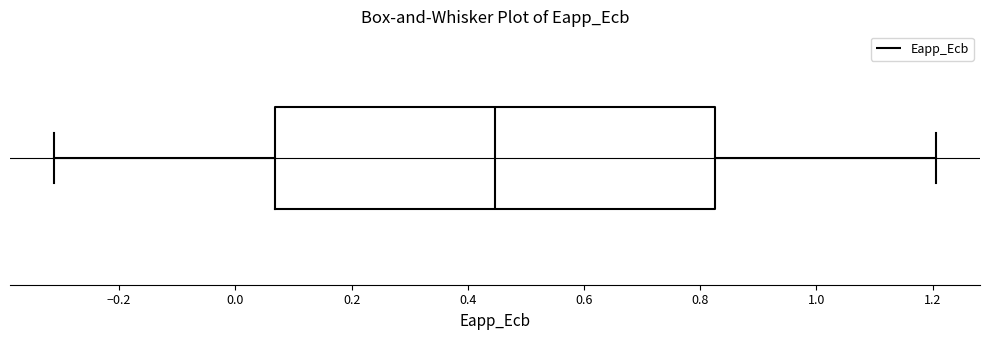

Transcribe this box plot: give where the median line is, the range the box spans, and where the two whiskers end, as read against the x-axis. The values are not printed on the chart, so give them approximately, as read against the axis.

median 0.44, box 0.06 to 0.82, whiskers -0.32 to 1.20